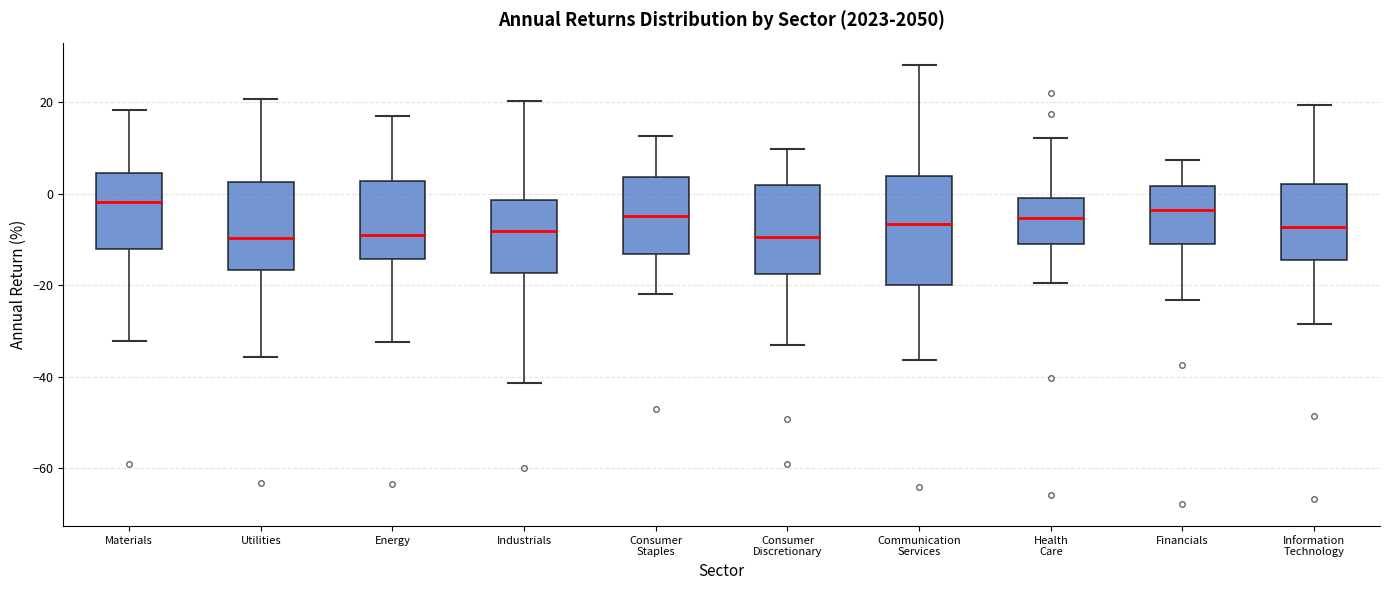

Reading left to right, read every box against the y-axis: the position of its median line, the range the box covers, and the ends of its whiskers. The values are not printed on the chart, so give them approximately, as read against the axis.

Materials: median -2, box -12 to 4, whiskers -32 to 18
Utilities: median -10, box -16 to 2, whiskers -36 to 20
Energy: median -10, box -14 to 2, whiskers -32 to 16
Industrials: median -8, box -18 to -2, whiskers -42 to 20
Consumer Staples: median -4, box -14 to 4, whiskers -22 to 12
Consumer Discretionary: median -10, box -18 to 2, whiskers -34 to 10
Communication Services: median -6, box -20 to 4, whiskers -36 to 28
Health Care: median -6, box -10 to -2, whiskers -20 to 12
Financials: median -4, box -12 to 2, whiskers -24 to 8
Information Technology: median -8, box -14 to 2, whiskers -28 to 20